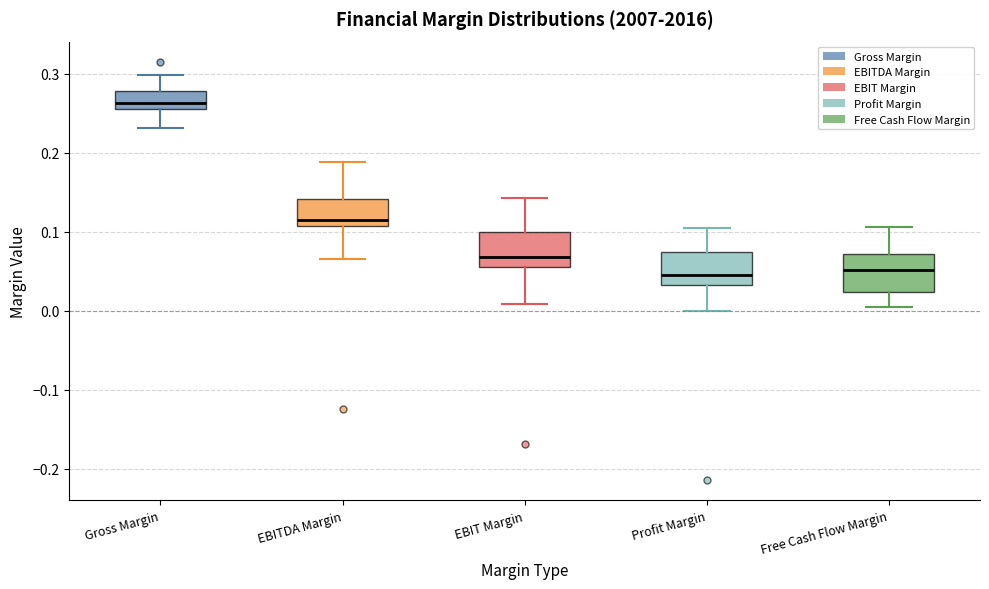

Reading left to right, read every box against the y-axis: the position of its median line, the range the box covers, and the ends of its whiskers. The values are not printed on the chart, so give them approximately, as read against the axis.

Gross Margin: median 0.26 (just above the box's lower edge), box 0.26 to 0.28, whiskers 0.23 to 0.30
EBITDA Margin: median 0.12, box 0.11 to 0.14, whiskers 0.07 to 0.19
EBIT Margin: median 0.07, box 0.05 to 0.10, whiskers 0.01 to 0.14
Profit Margin: median 0.05, box 0.03 to 0.07, whiskers 0.00 to 0.10
Free Cash Flow Margin: median 0.05, box 0.02 to 0.07, whiskers 0.00 to 0.11